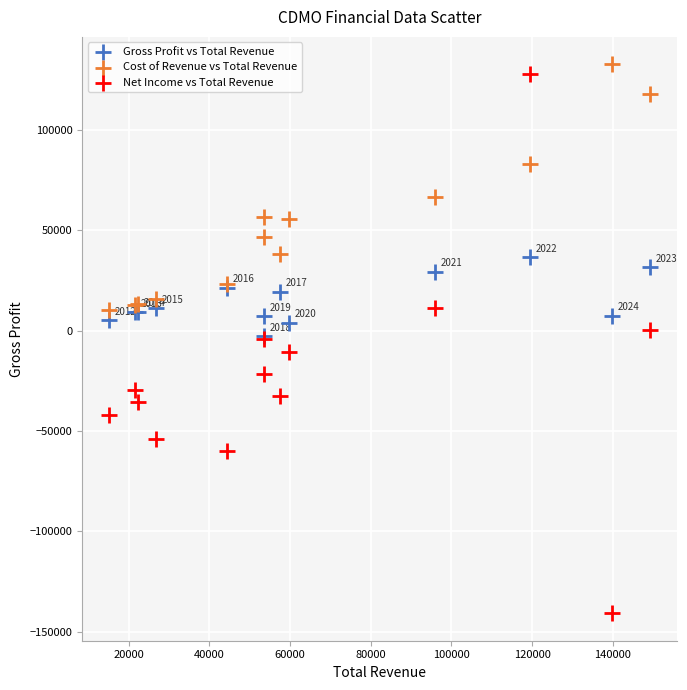

In the Cost of Revenue vs Total Revenue series, what Y value is closest to 71400?

66600